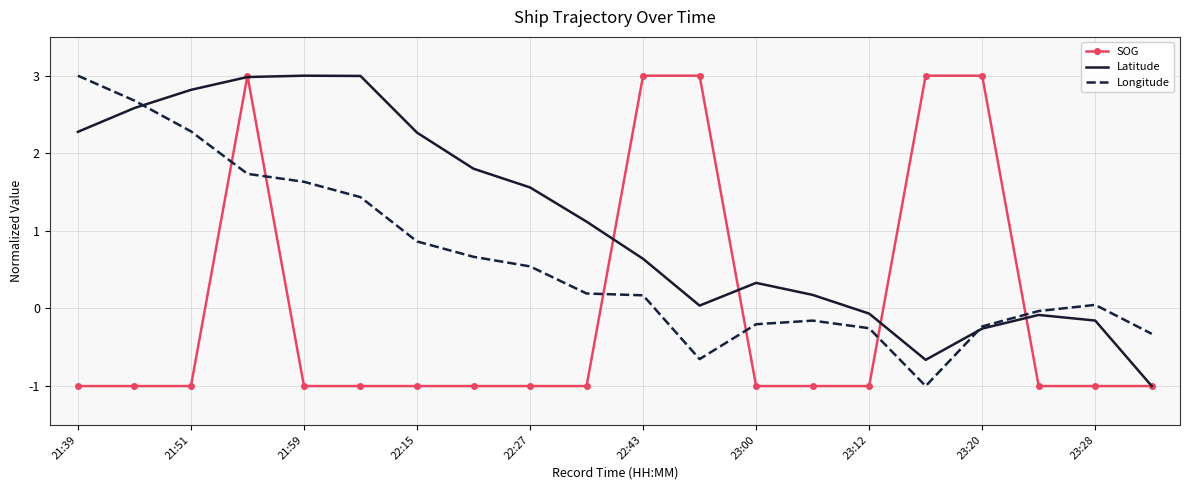

What is the smallest value displayed?

-1.0